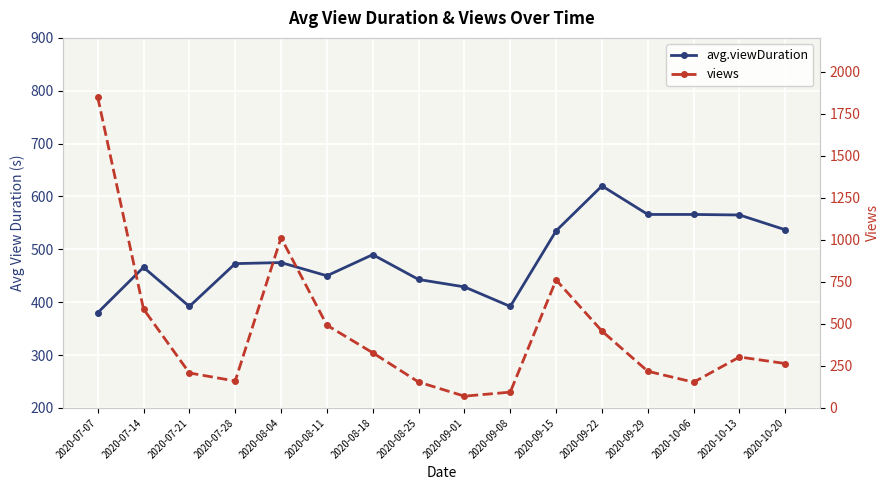

What is the total value across all series at 2020-08-04?

1487